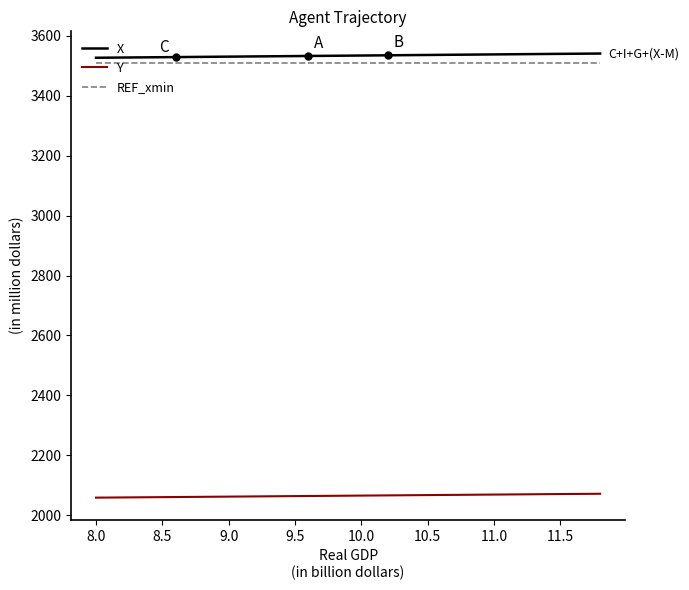

What is the minimum value for X?

3526.5